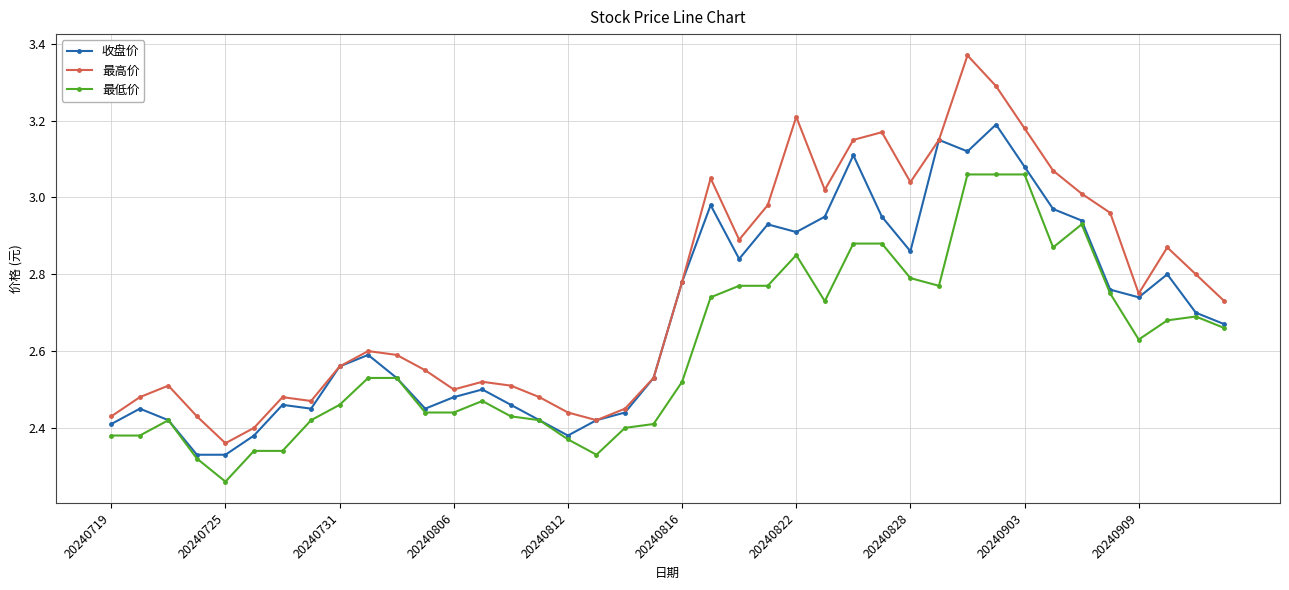

Which series has the largest total across all categories?

最高价